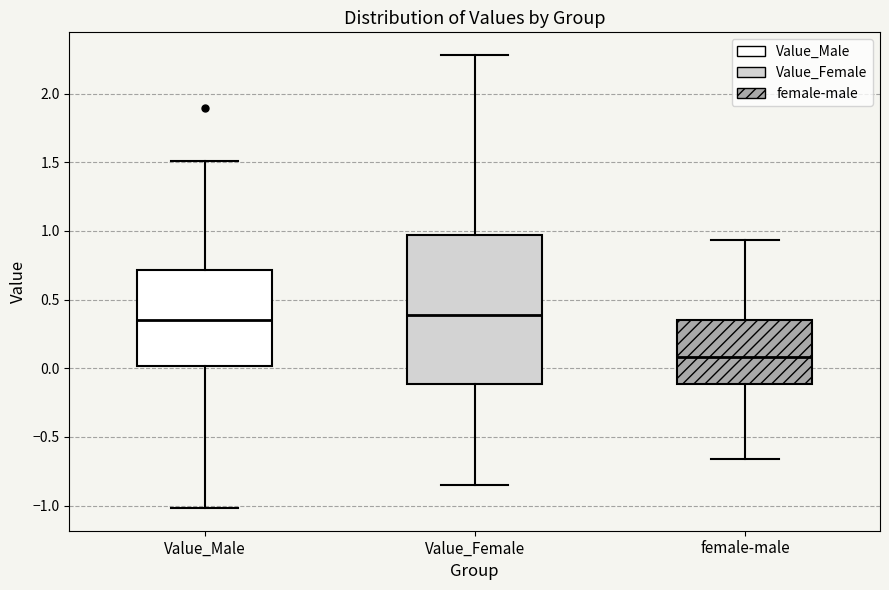

Reading left to right, transcribe this box plot: for each box, give where its median line is, the range the box spans, and where its two whiskers end, as read against the y-axis. The values are not printed on the chart, so give them approximately, as read against the axis.

Value_Male: median 0.35, box 0.00 to 0.70, whiskers -1.00 to 1.50
Value_Female: median 0.40, box -0.10 to 0.95, whiskers -0.85 to 2.30
female-male: median 0.10, box -0.10 to 0.35, whiskers -0.65 to 0.95